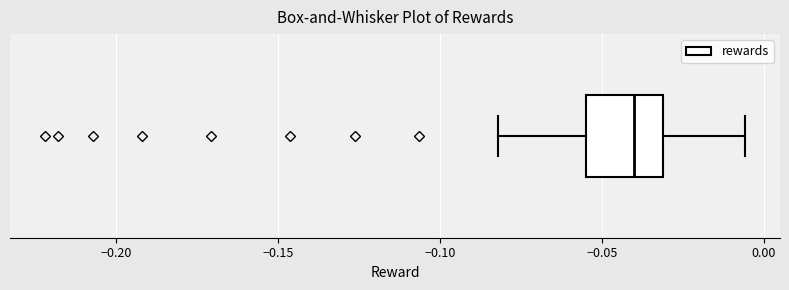

Transcribe this box plot: give where the median line is, the range the box spans, and where the two whiskers end, as read against the x-axis. The values are not printed on the chart, so give them approximately, as read against the axis.

median -0.040, box -0.055 to -0.030, whiskers -0.080 to -0.005